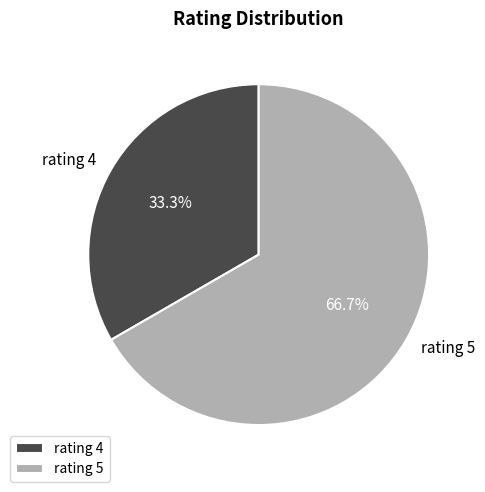

Is the sum of rating 5 and rating 4 greater than half?

Yes